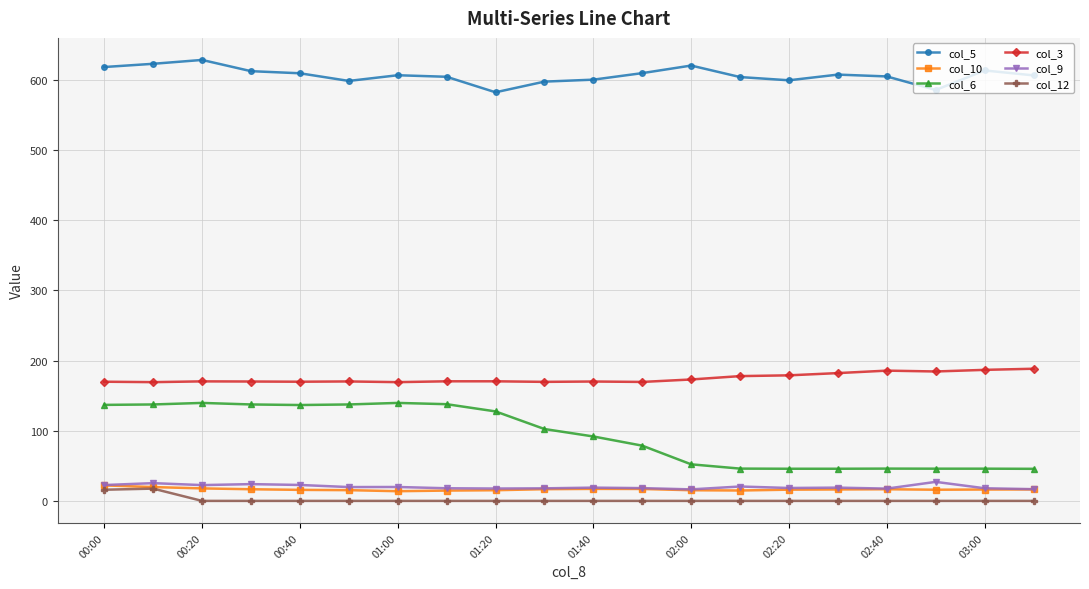

Which series has the largest total across all categories?

col_5